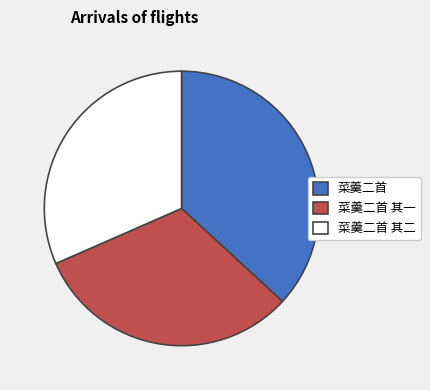

Approximately how many times larger is the value at 菜羹二首 其一 compared to 菜羹二首?

0.9